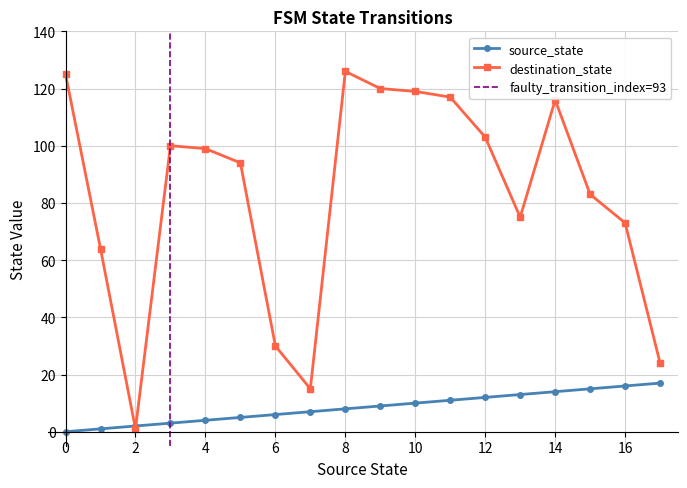

How many values in the destination_state series exceed 99?

8